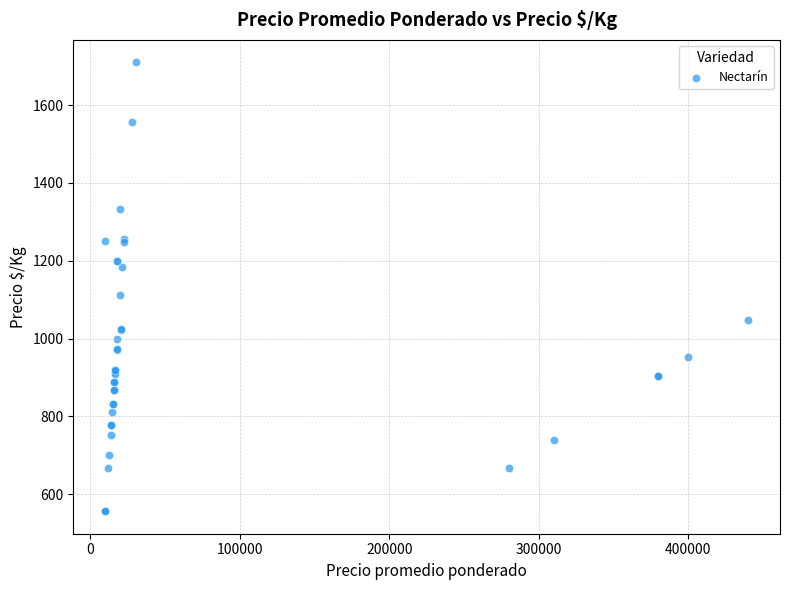

What Y value in the scatter plot is closest to 1133?

1111